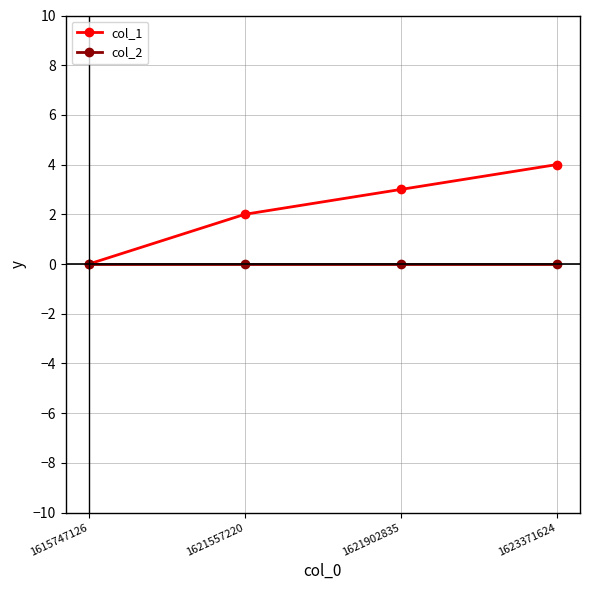

What are all the series names shown in the legend?

col_1, col_2